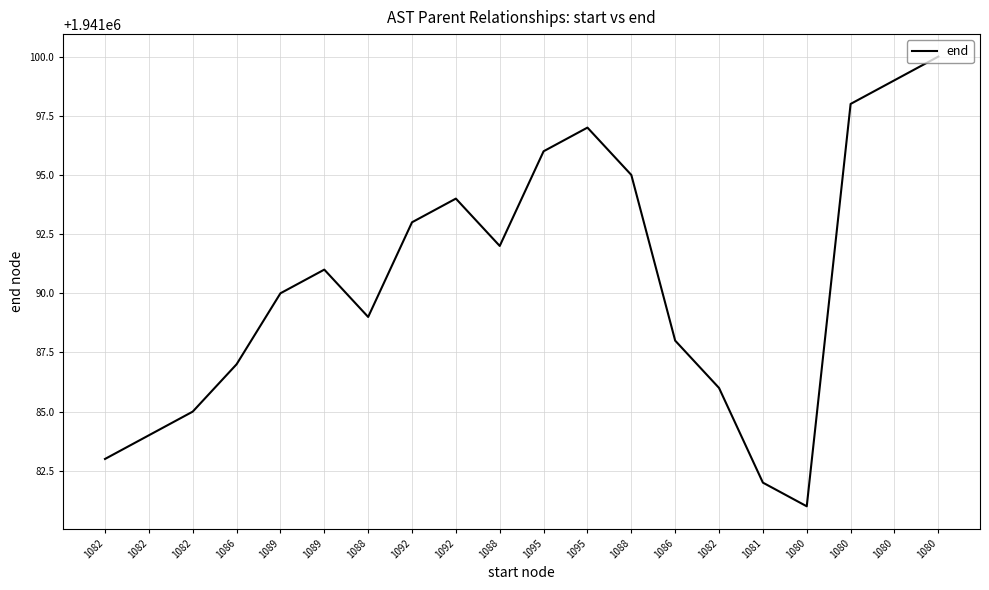

At which category does the data reach its first local peak?

1089